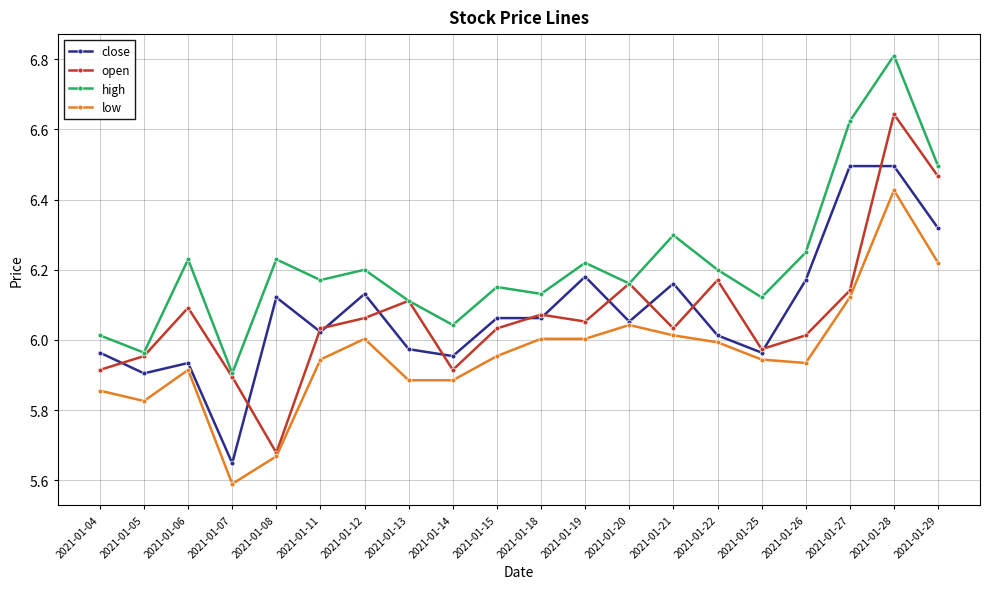

Is the value of close at 2021-01-19 greater than the value of high at 2021-01-15?

Yes